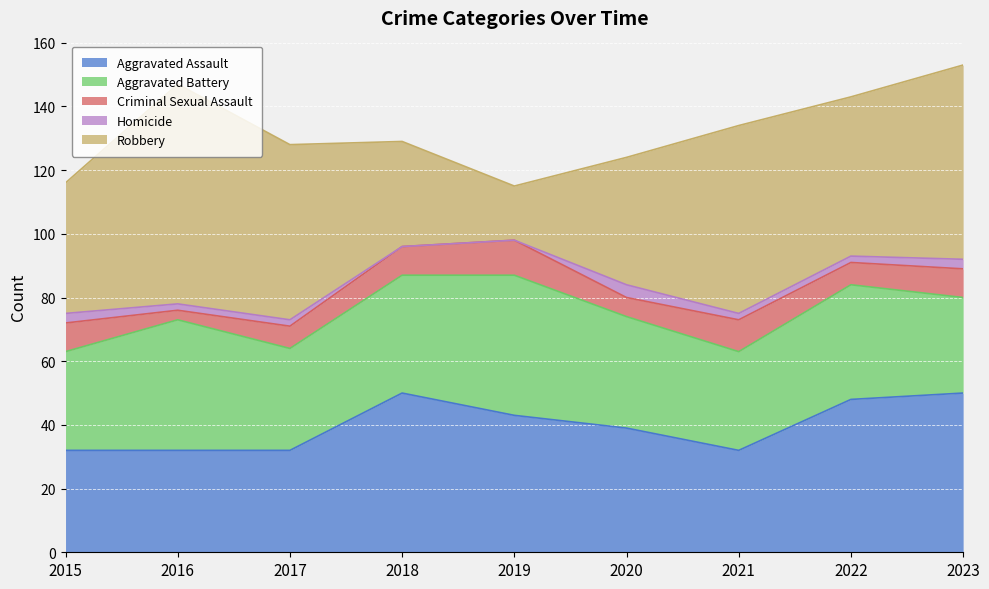

At 2016, list the series in order from largest to smallest.

Robbery, Aggravated Battery, Aggravated Assault, Criminal Sexual Assault, Homicide